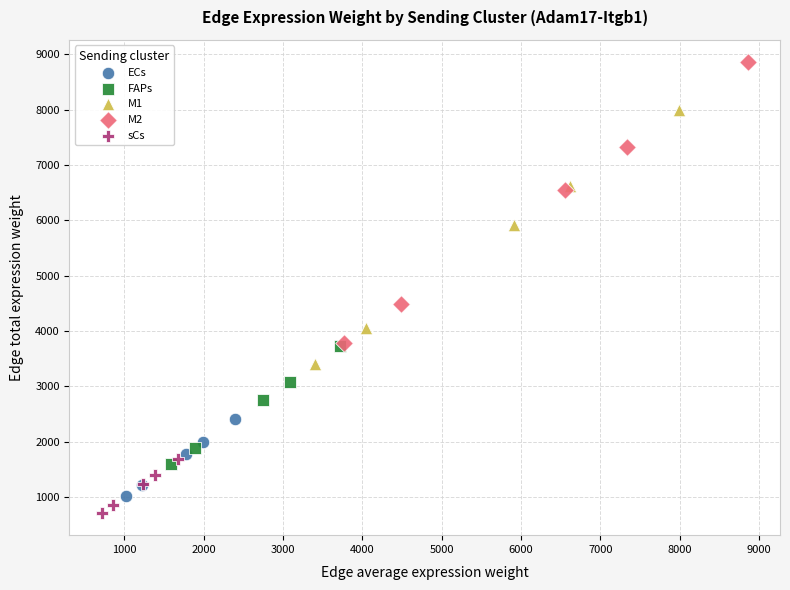

Which series has the largest Y range (max minus min)?

M2